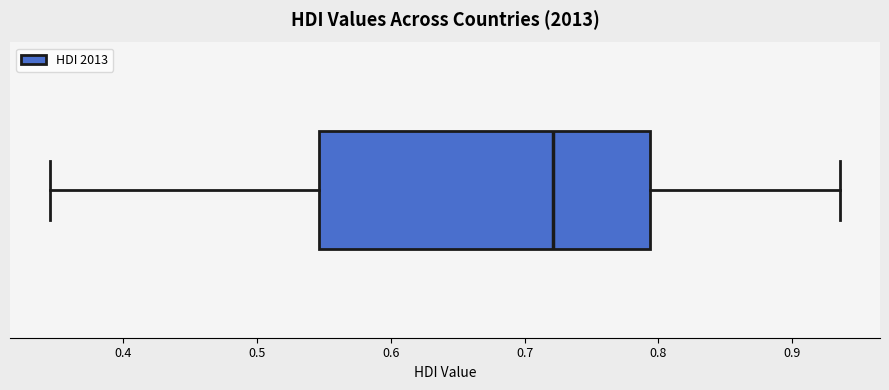

Read this box plot against the x-axis: the position of the median line, the range covered by the box, and the ends of both whiskers. The values are not printed on the chart, so give them approximately, as read against the axis.

median 0.72, box 0.55 to 0.79, whiskers 0.35 to 0.94